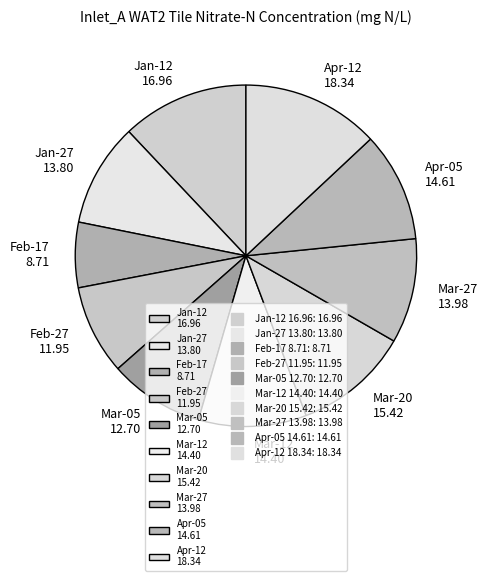

Does Mar-12 14.40 account for over 50% of the chart?

No